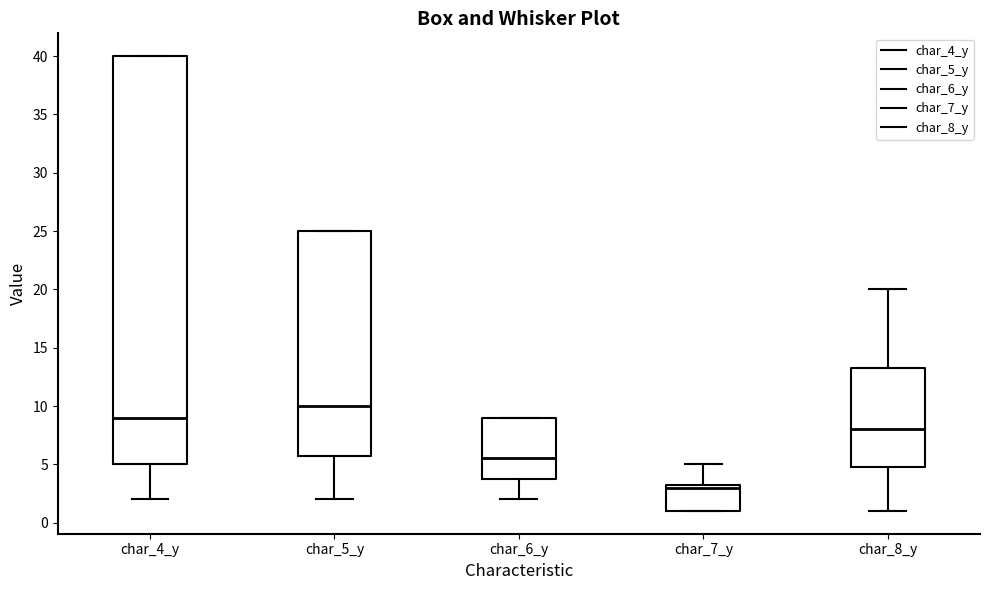

Where does the lower whisker of the box for char_6_y end on the y-axis? The values are not printed on the chart, so give them approximately, as read against the axis.

2.0